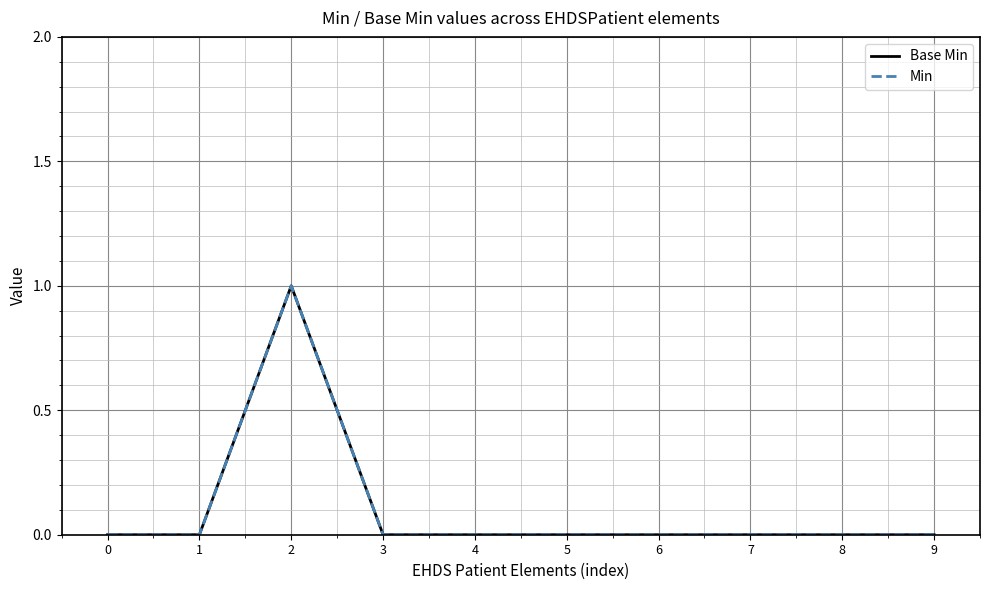

Does the chart have visible grid lines?

Yes